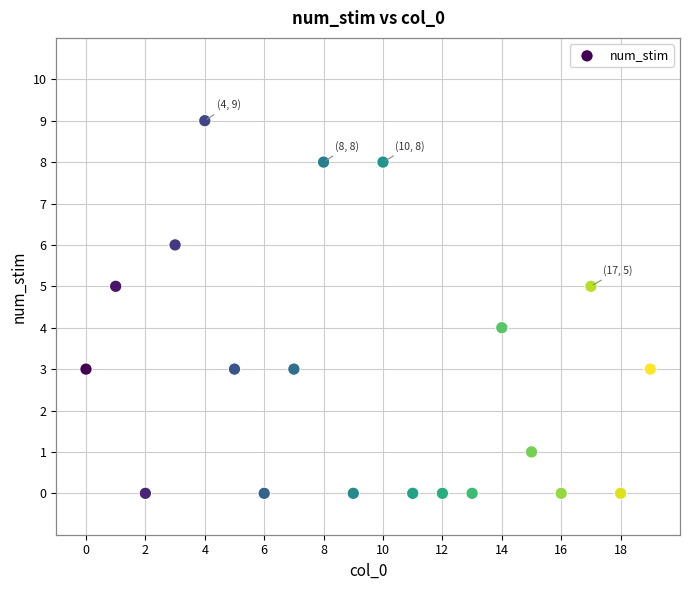

What is the range of Y values (max minus min)?

9